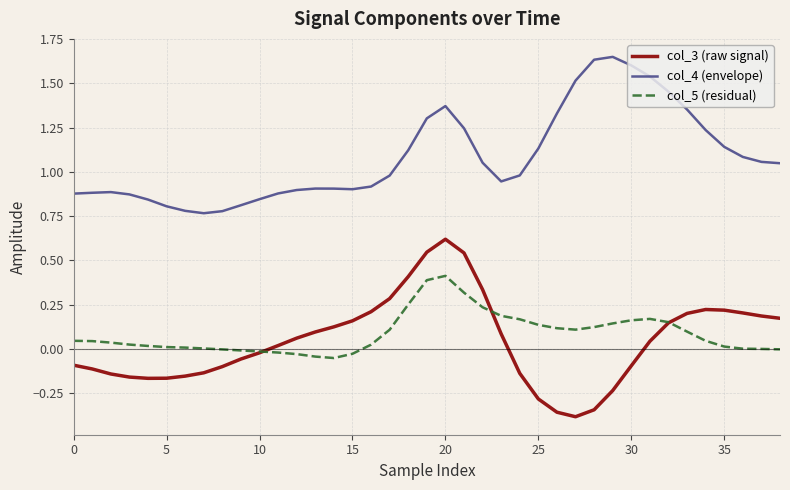

True or false: col_3 (raw signal) has more than 1 points higher than both neighbors.

True